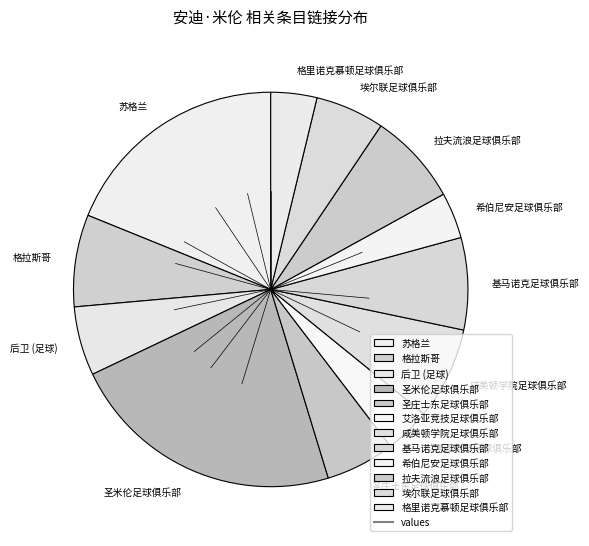

Combined, do 格拉斯哥 and 苏格兰 account for over 50%?

No